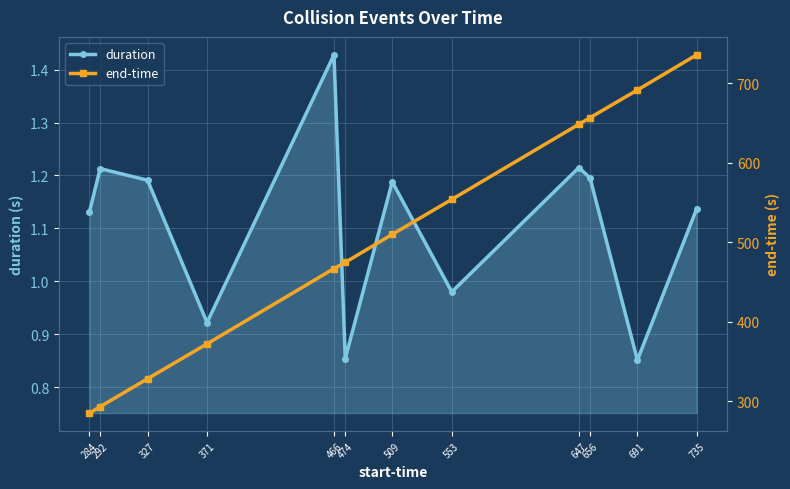

Which series has the largest total across all categories?

end-time